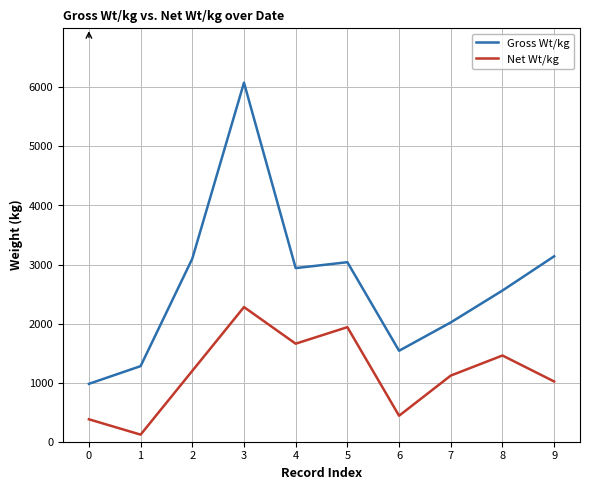

True or false: Net Wt/kg and Gross Wt/kg cross at least once.

False